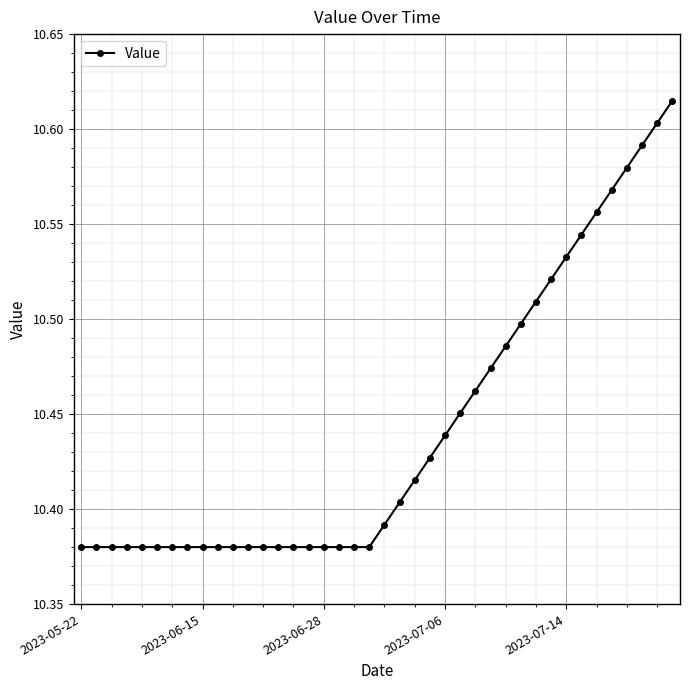

Count the values in the range 10 to 11.

40